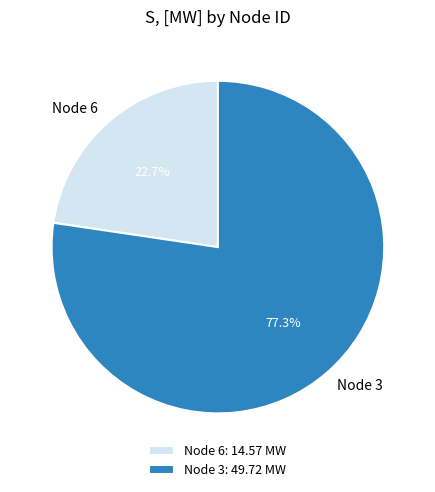

Which has a higher value, Node 6 or Node 3?

Node 3